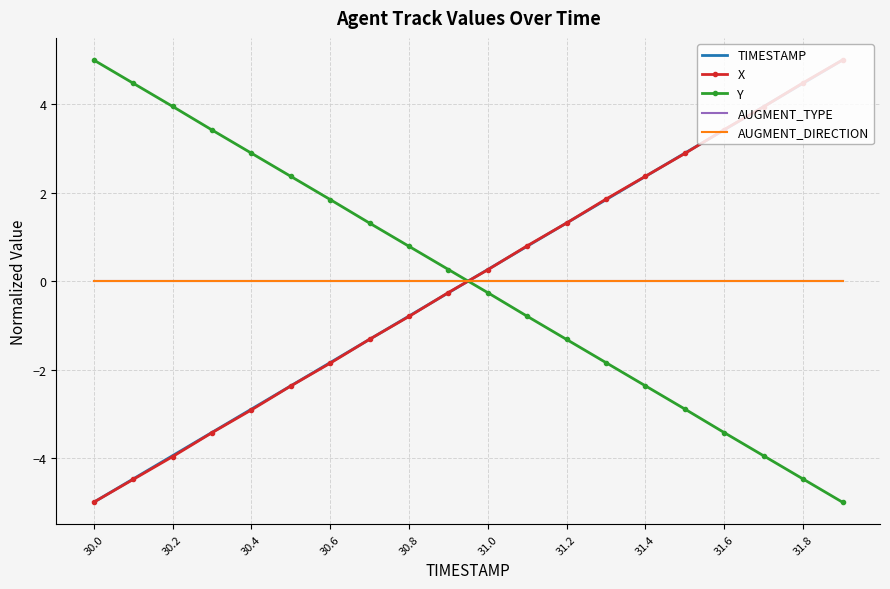

How many lines are shown in the chart?

5